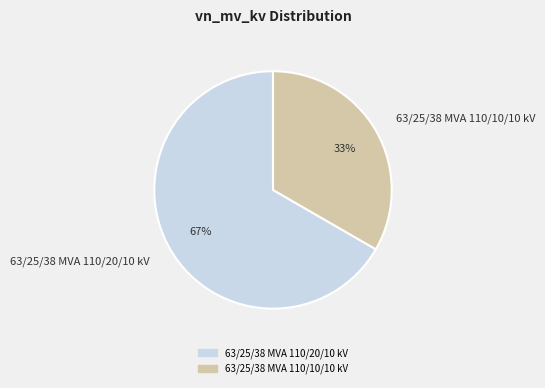

Do 63/25/38 MVA 110/10/10 kV and 63/25/38 MVA 110/20/10 kV together represent more than half of the pie?

Yes